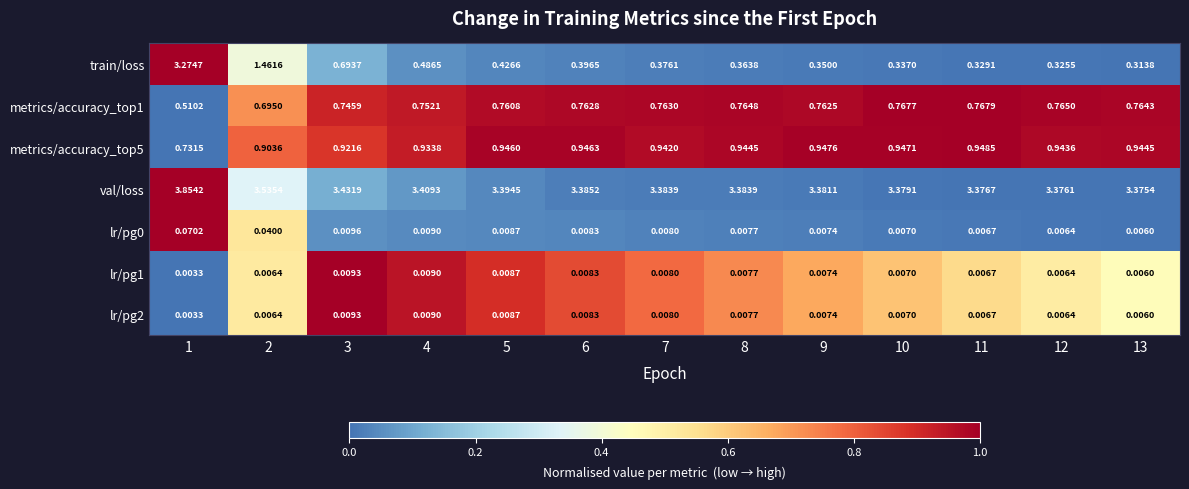

Which series has the widest spread of values?

train/loss